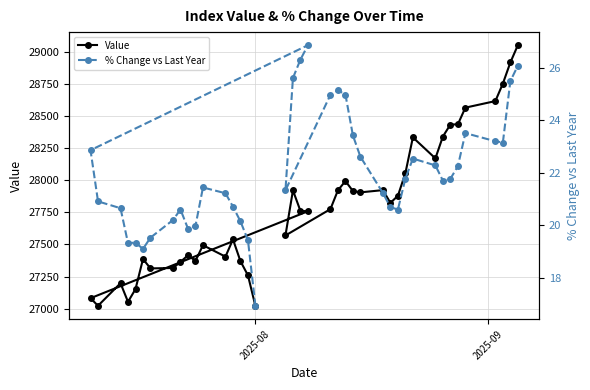

True or false: % Change vs Last Year and Value cross at least once.

False